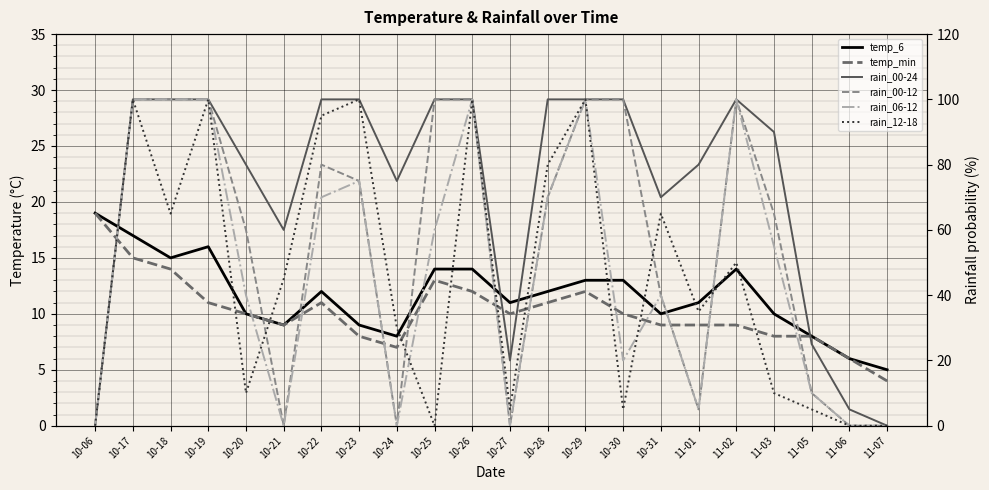

What is the total value across all series at 11-07?

9